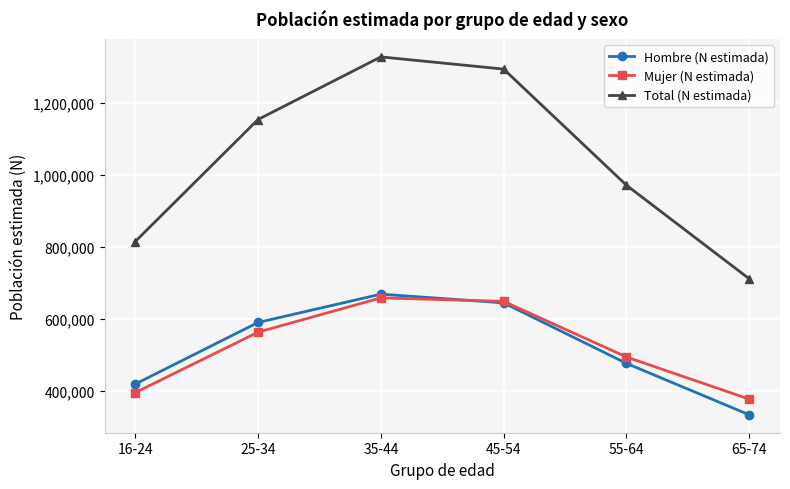

What is the difference between the highest and lowest values at 55-64?

494611